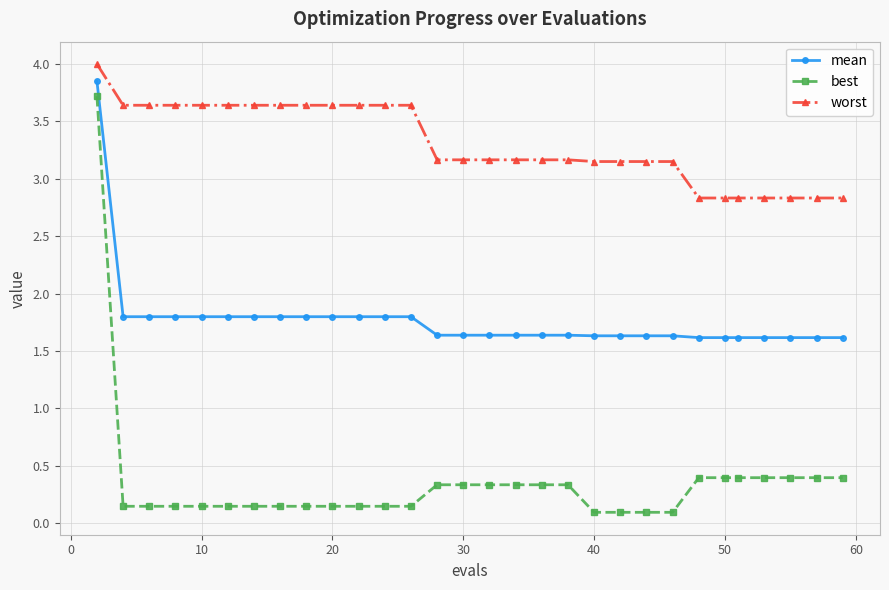

Which series has the largest total across all categories?

worst